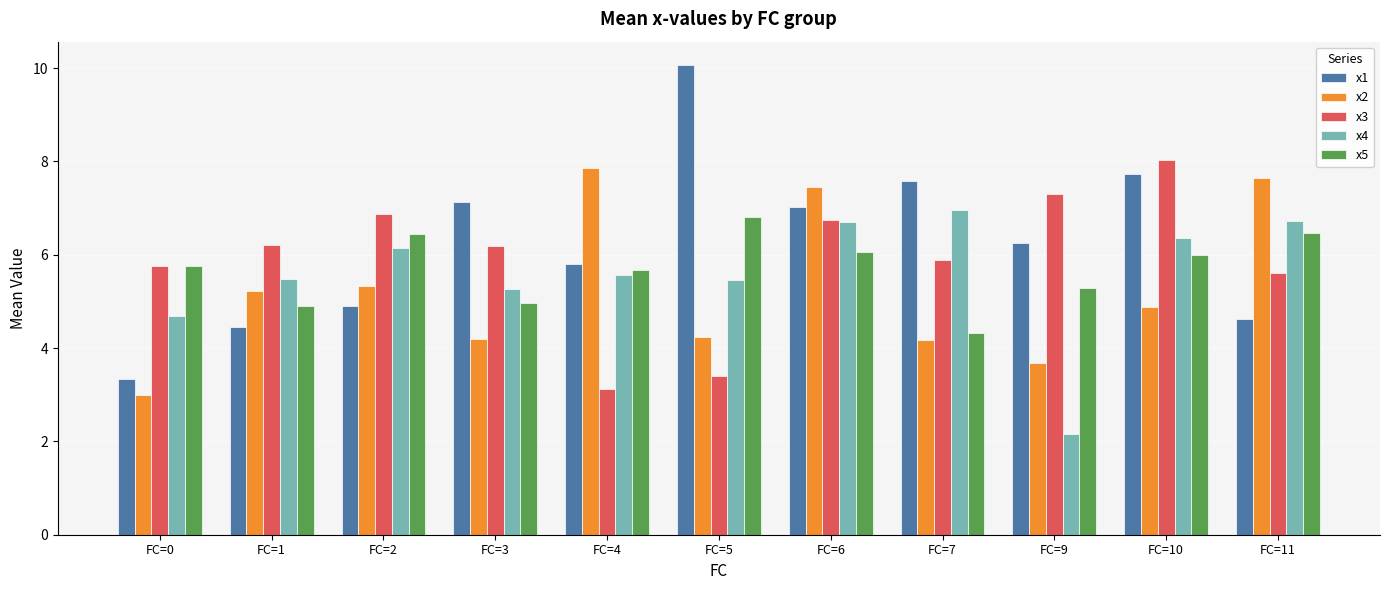

What is the value of the x1 bar at the 6th from the left?

10.1